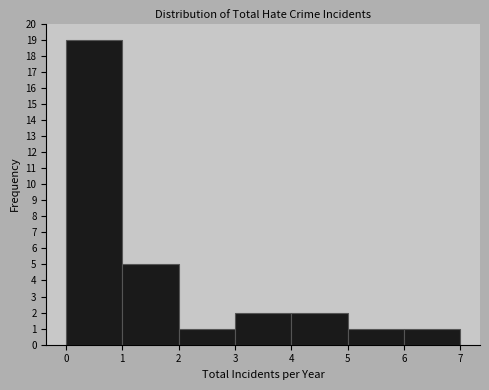

Reading left to right, transcribe this chart: for each bar, give the range it covers on the x-axis and its height. The values are not printed on the chart, so give them approximately, as read against the axis.

0 to 1: 19
1 to 2: 5
2 to 3: 1
3 to 4: 2
4 to 5: 2
5 to 6: 1
6 to 7: 1